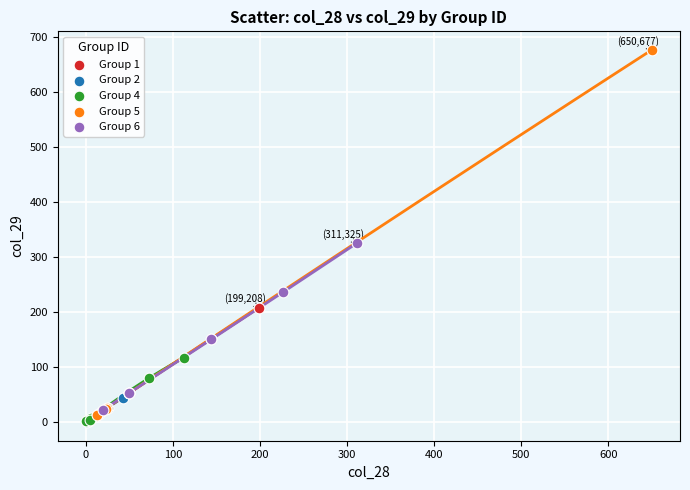

Which series has the largest Y range (max minus min)?

Group 5